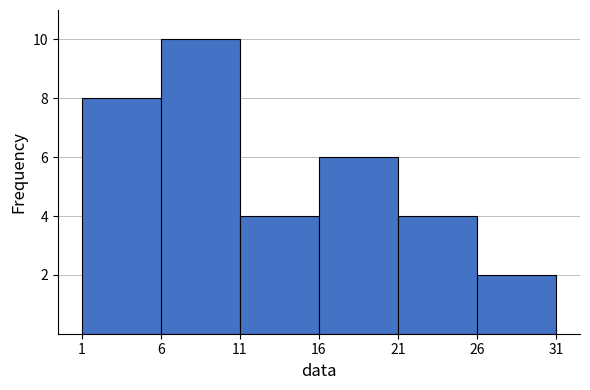

Reading left to right, transcribe this chart: for each bar, give the range it covers on the x-axis and its height. The values are not printed on the chart, so give them approximately, as read against the axis.

1 to 6: 8
6 to 11: 10
11 to 16: 4
16 to 21: 6
21 to 26: 4
26 to 31: 2